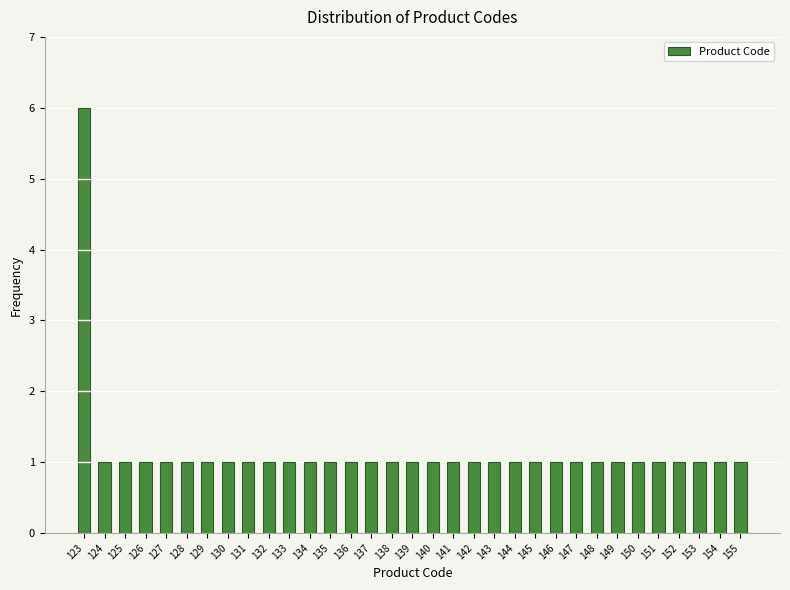

What is the value of the 33rd bar from the left?

1